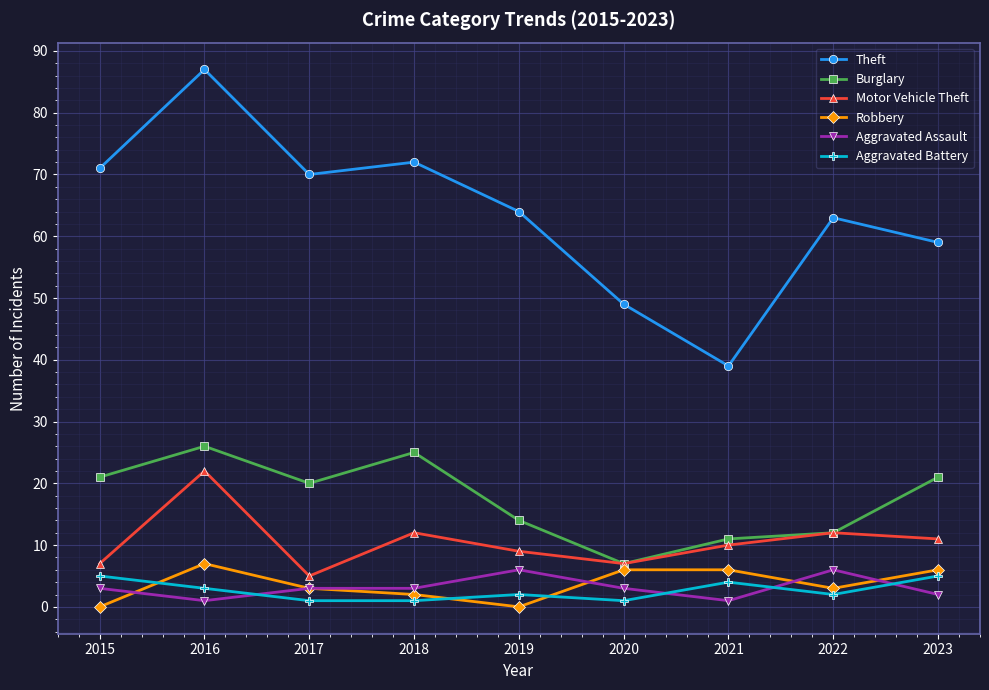

What is the value of the Aggravated Battery point at the 3rd from the left?

1